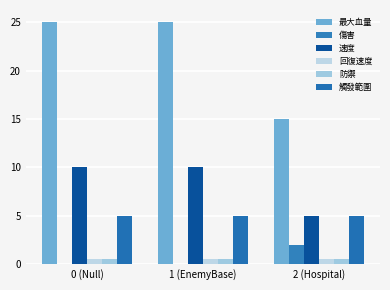

What is the difference between the maximum and minimum values in the 傷害 series?

2.0